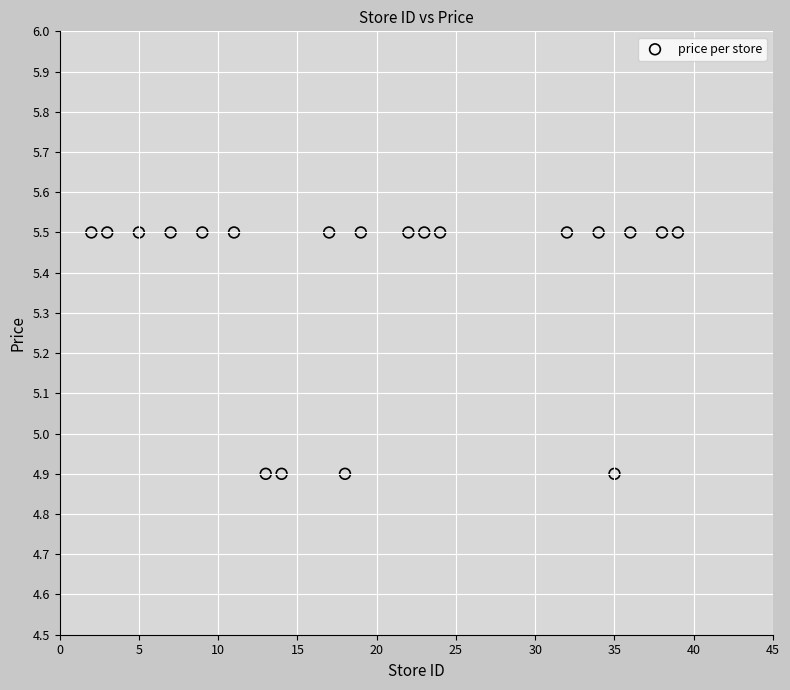

What is the range of X values (max minus min)?

37.0